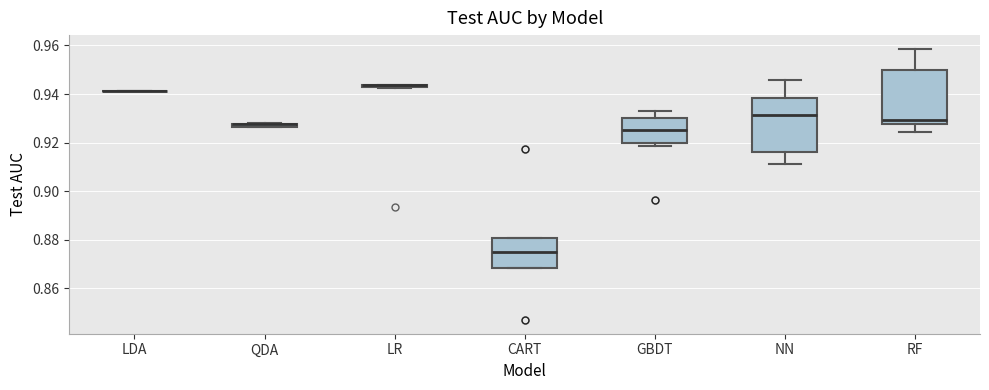

Where is the lower edge of the box for QDA on the y-axis? The values are not printed on the chart, so give them approximately, as read against the axis.

0.926